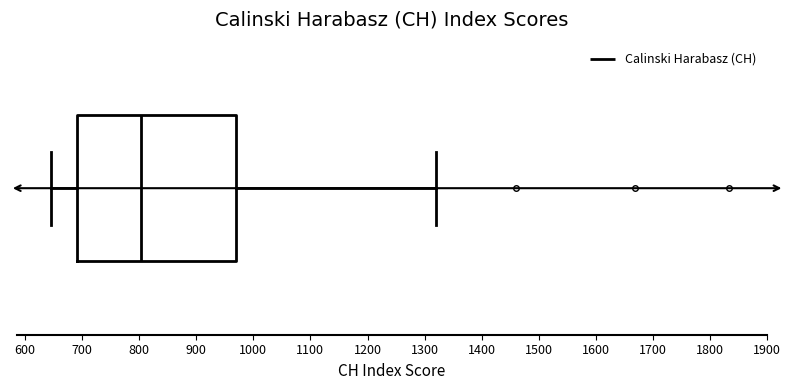

Transcribe this box plot: give where the median line is, the range the box spans, and where the two whiskers end, as read against the x-axis. The values are not printed on the chart, so give them approximately, as read against the axis.

median 800, box 690 to 970, whiskers 640 to 1320